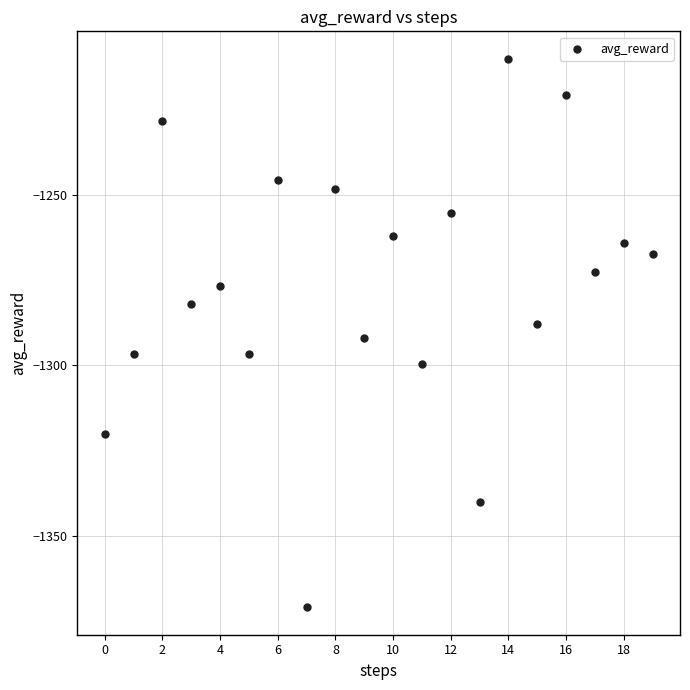

How many data points are displayed?

20